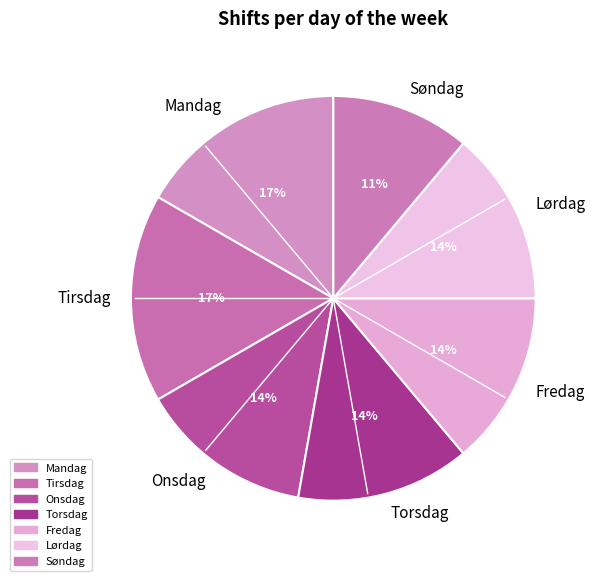

To the nearest percent, what percentage of the pie is Lørdag?

14%